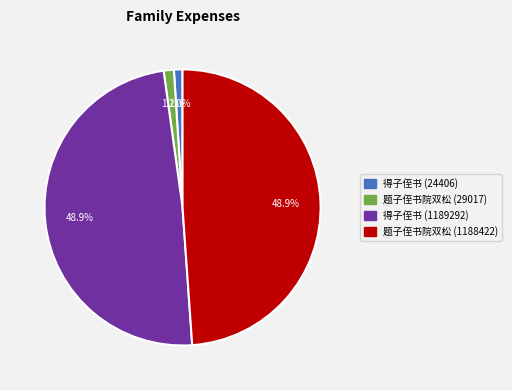

The 题子侄书院双松 (1188422) slice represents 42% of the pie. True or false?

False